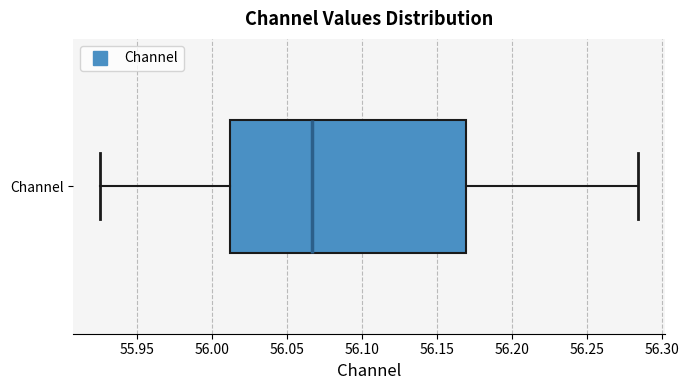

Read this box plot against the x-axis: the position of the median line, the range covered by the box, and the ends of both whiskers. The values are not printed on the chart, so give them approximately, as read against the axis.

median 56.065, box 56.010 to 56.170, whiskers 55.925 to 56.285